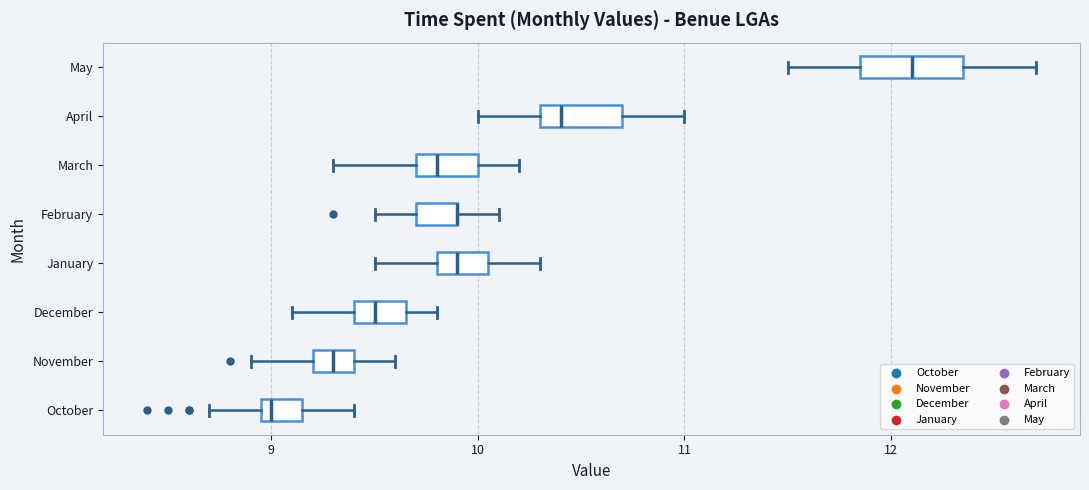

Which box is the widest, from its left edge to its right edge?

May